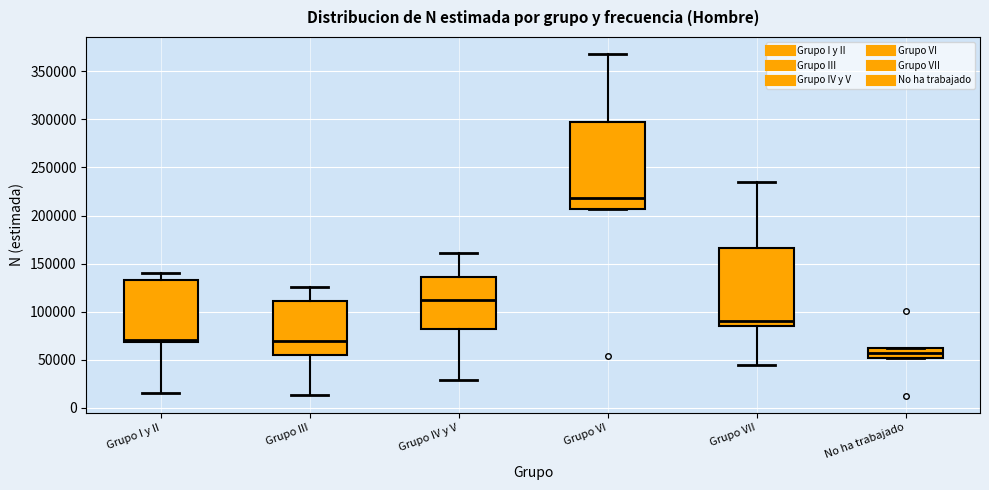

Reading left to right, read every box against the y-axis: the position of its median line, the range the box covers, and the ends of its whiskers. The values are not printed on the chart, so give them approximately, as read against the axis.

Grupo I y II: median 70000 (just above the box's lower edge), box 70000 to 135000, whiskers 15000 to 140000
Grupo III: median 70000, box 55000 to 110000, whiskers 15000 to 125000
Grupo IV y V: median 110000, box 80000 to 135000, whiskers 30000 to 160000
Grupo VI: median 220000, box 205000 to 300000, whiskers 205000 to 370000
Grupo VII: median 90000, box 85000 to 165000, whiskers 45000 to 235000
No ha trabajado: median 55000, box 50000 to 60000, whiskers 50000 to 60000